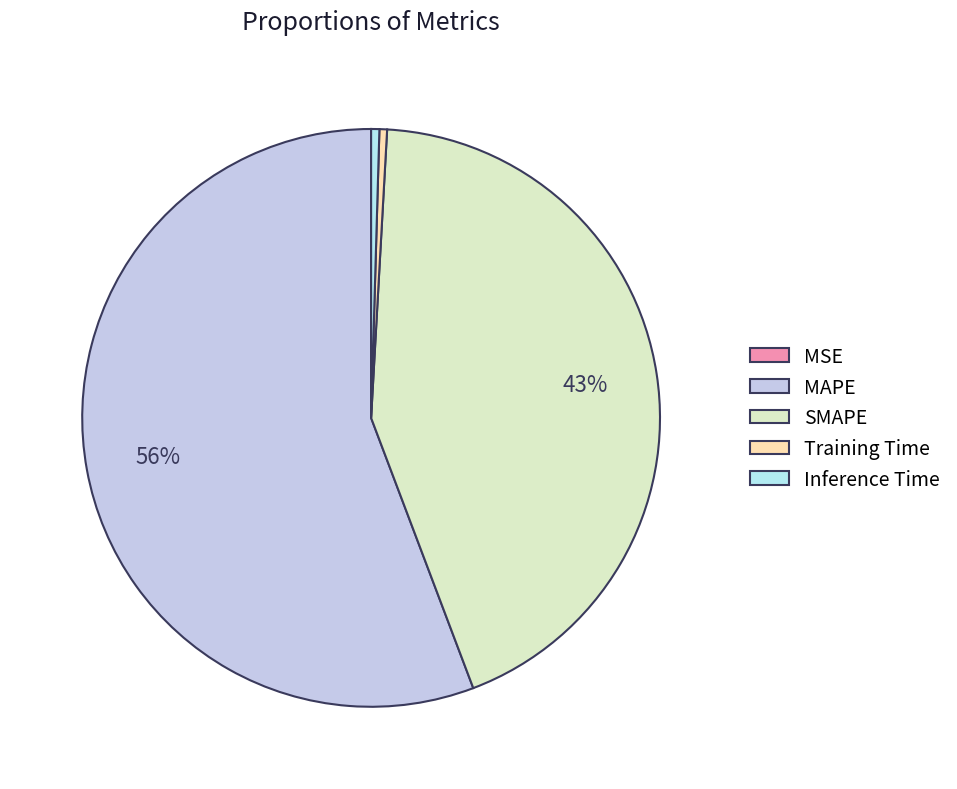

What is the majority slice?

MAPE